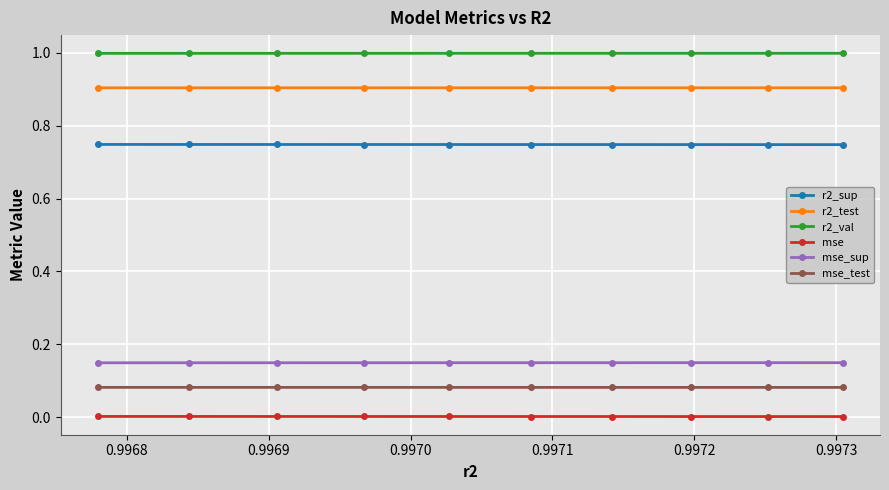

What is the value of the r2_test point at the 4th from the left?

0.9